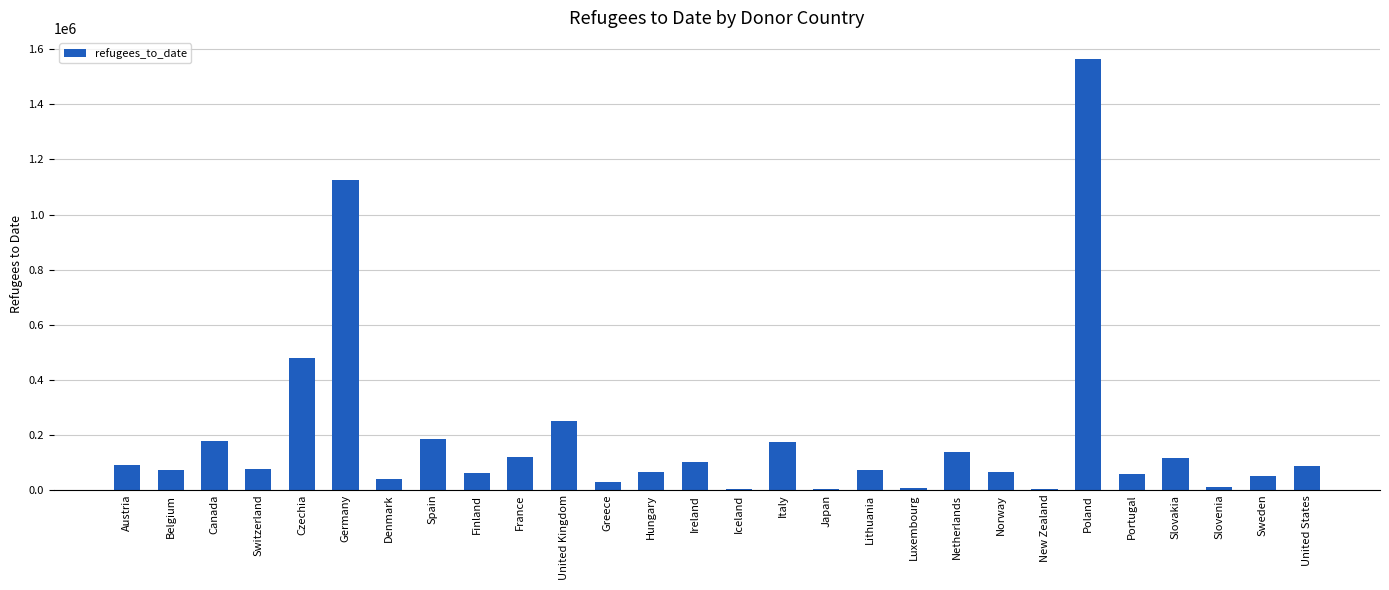

What is the greatest value displayed?

1563386